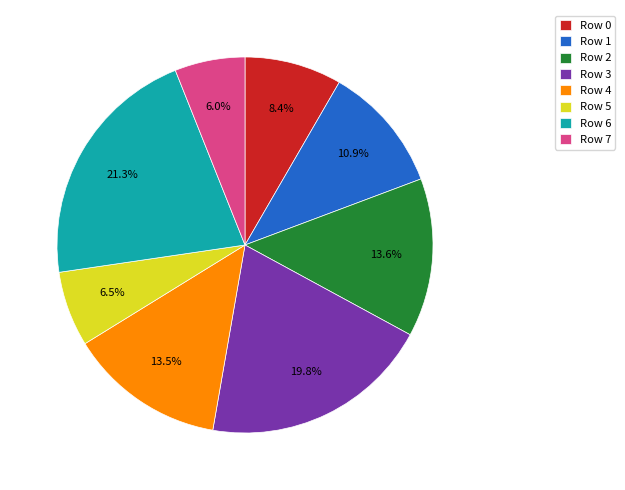

Between Row 3 and Row 1, which is larger?

Row 3